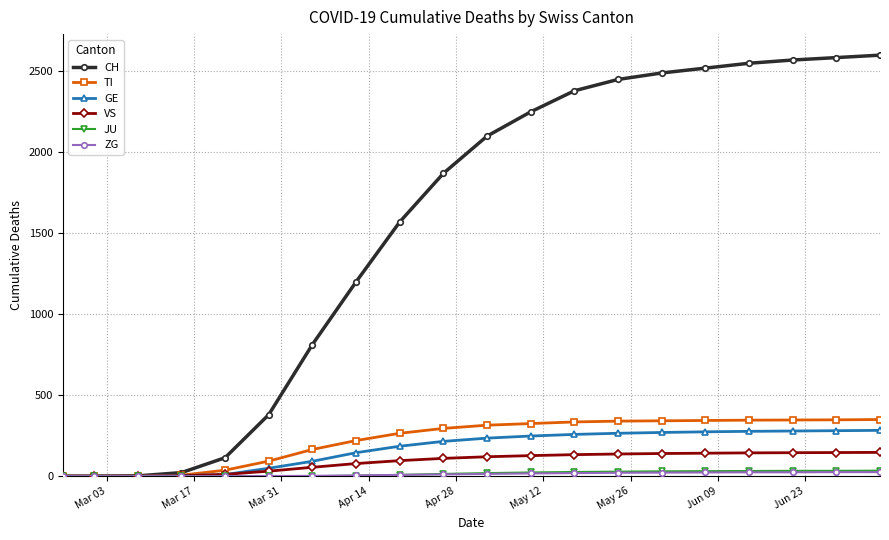

What is the maximum value for CH?

2600